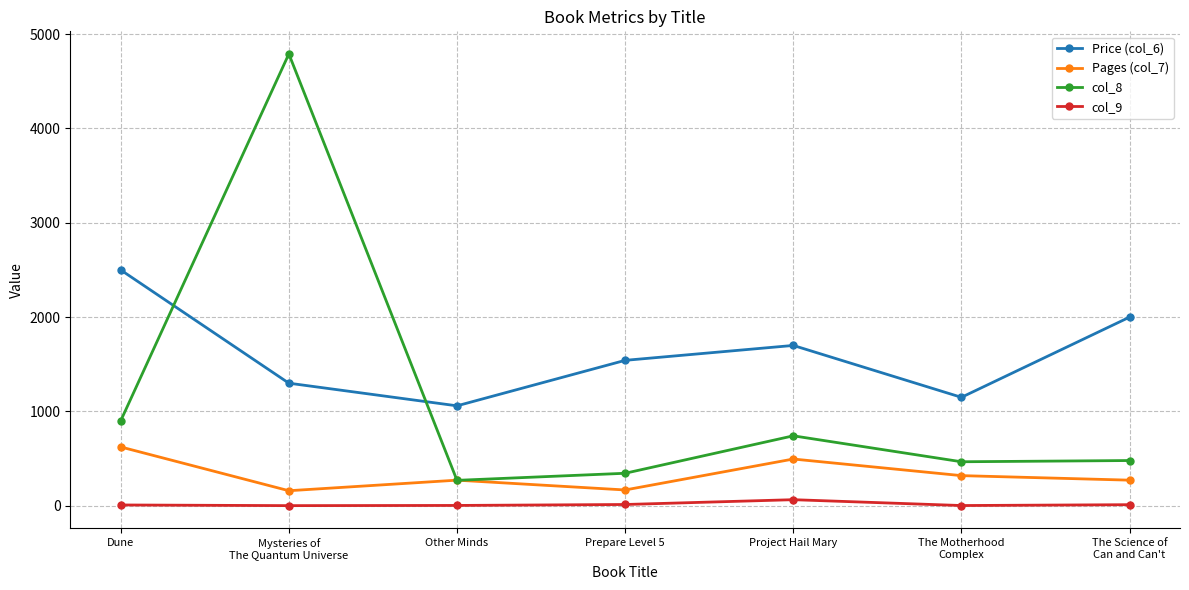

In col_8, how many points are lower than both neighbors (excluding endpoints)?

2